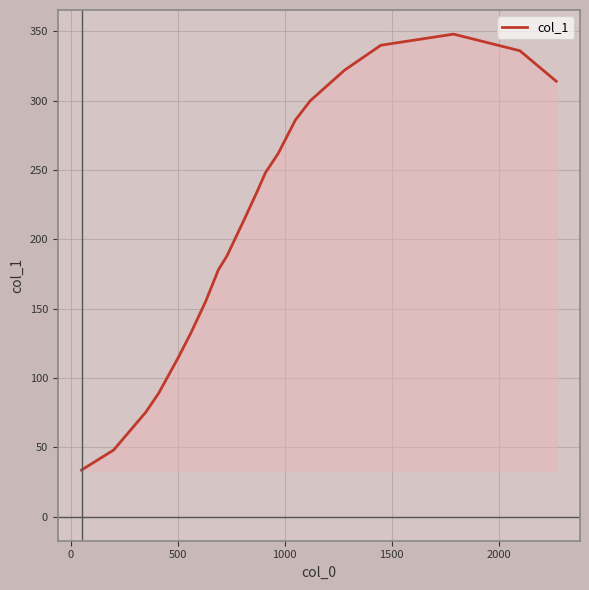

What is the difference between the maximum and minimum values?

314.4